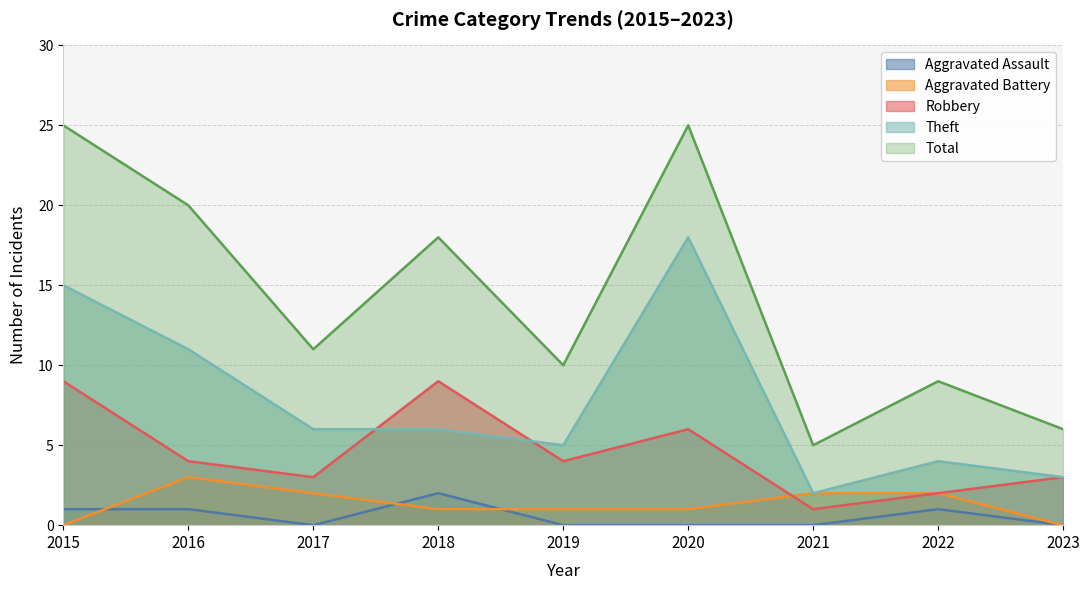

Is it true that Aggravated Assault equals 0 at 2022?

False